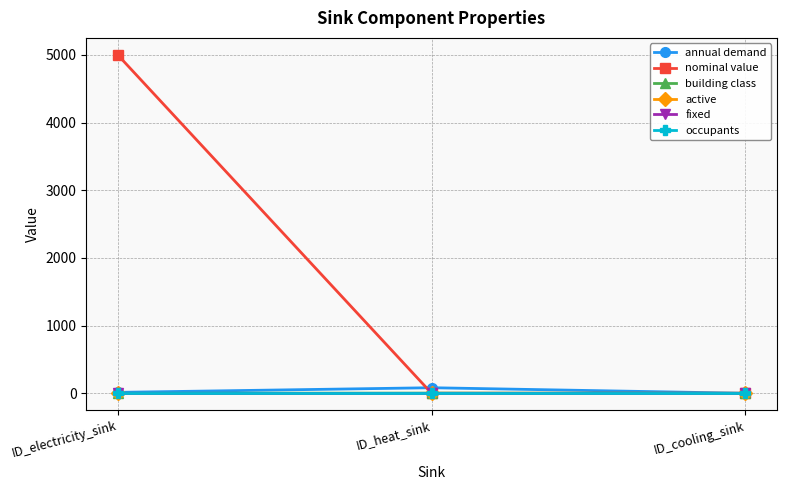

What is the difference between the highest and lowest values at ID_electricity_sink?

5000.0